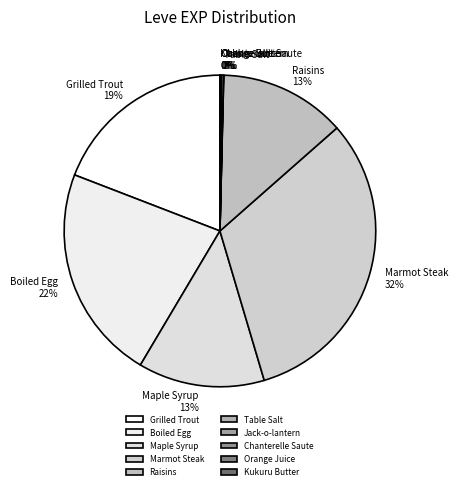

To the nearest percent, what is the average slice percentage?

10%